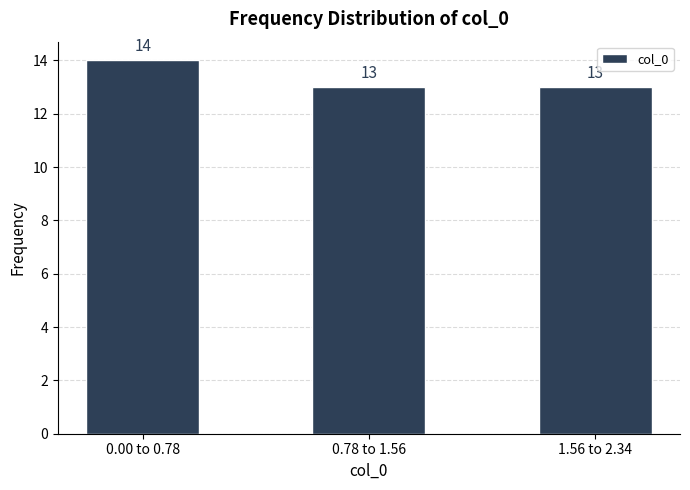

Reading left to right, transcribe all the data shown in this chart.

14	13	13